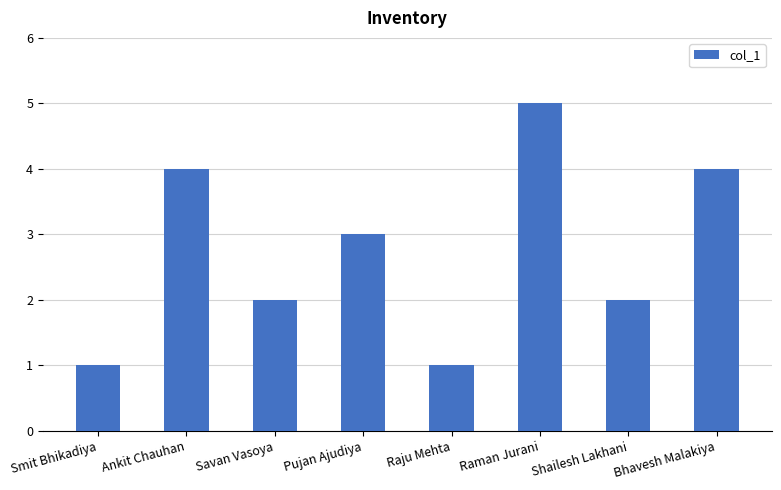

Where does the data first go above 3?

Ankit Chauhan